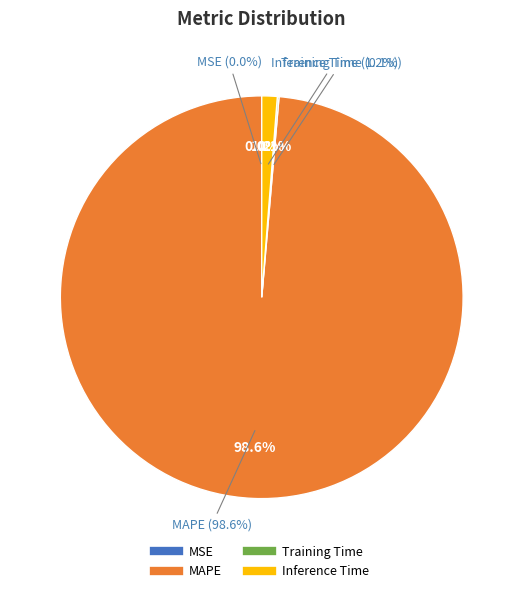

Is it true that Training Time is 0% of the pie?

True